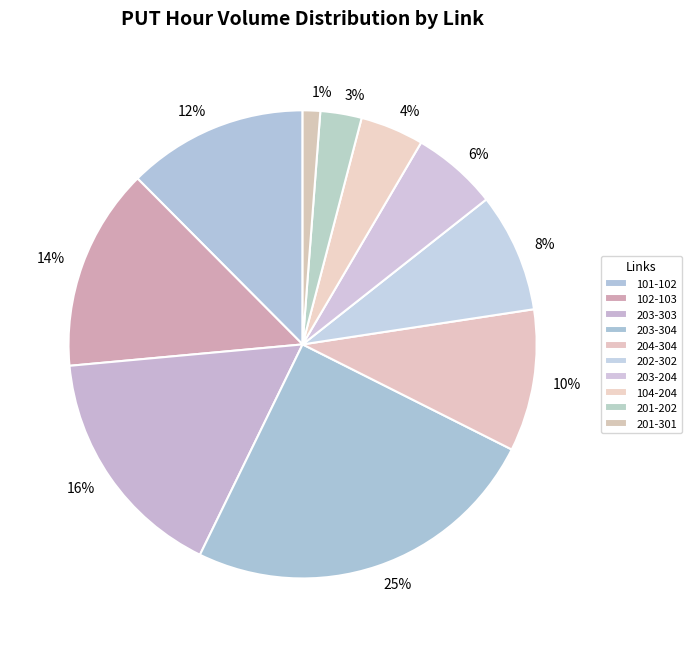

Approximately how many times larger is the value at 203-303 compared to 201-202?

5.7